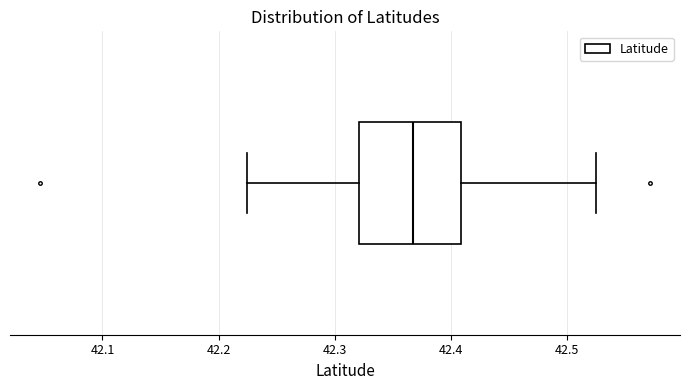

Read this box plot against the x-axis: the position of the median line, the range covered by the box, and the ends of both whiskers. The values are not printed on the chart, so give them approximately, as read against the axis.

median 42.37, box 42.32 to 42.41, whiskers 42.22 to 42.53